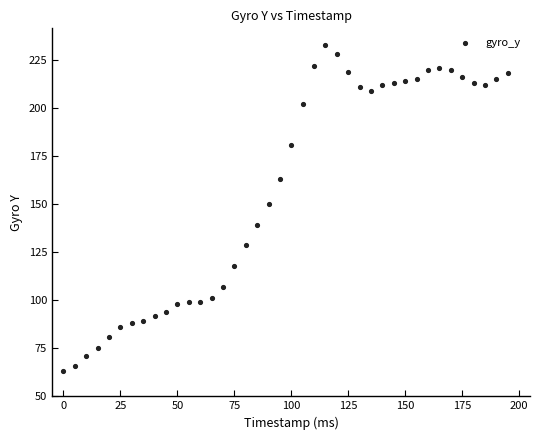

What is the range of X values (max minus min)?

195